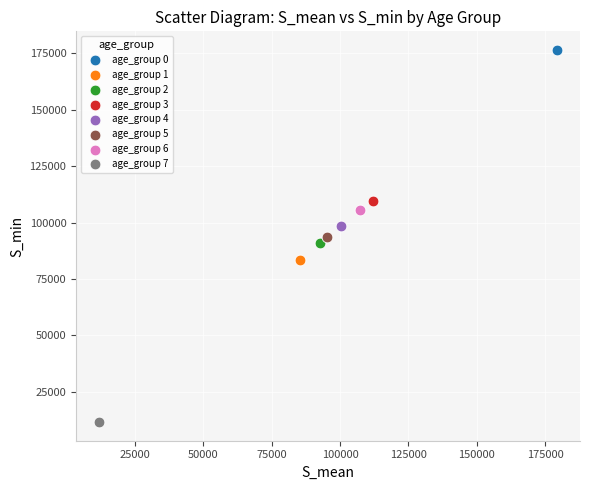

Which series contains the highest Y value?

age_group 0